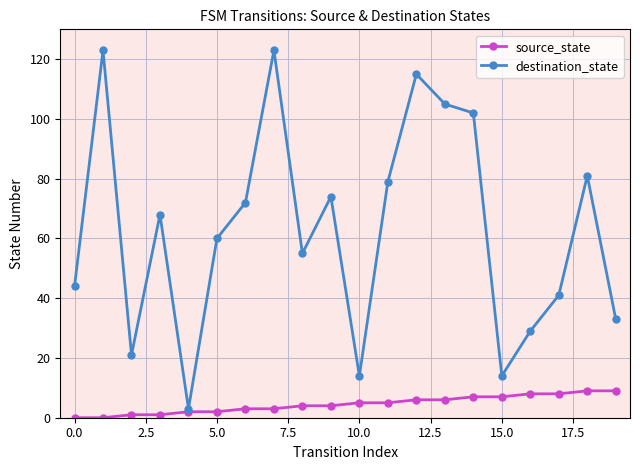

How many interior local valleys does the destination_state series have?

5